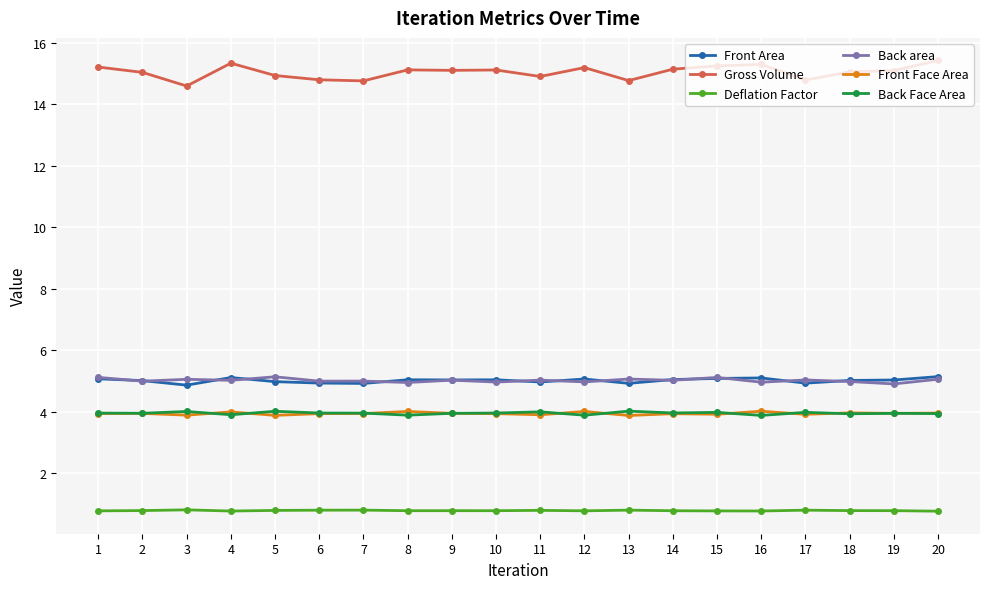

At which label does Back area first exceed 5?

1